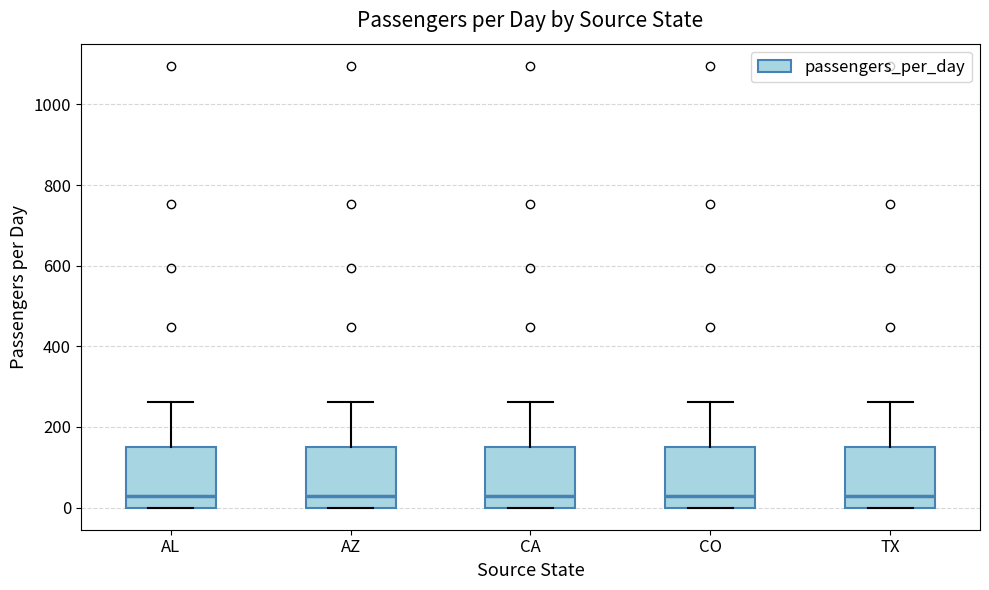

Reading left to right, read every box against the y-axis: the position of its median line, the range the box covers, and the ends of its whiskers. The values are not printed on the chart, so give them approximately, as read against the axis.

AL: median 20, box 0 to 140, whiskers 0 to 260
AZ: median 20, box 0 to 140, whiskers 0 to 260
CA: median 20, box 0 to 140, whiskers 0 to 260
CO: median 20, box 0 to 140, whiskers 0 to 260
TX: median 20, box 0 to 140, whiskers 0 to 260